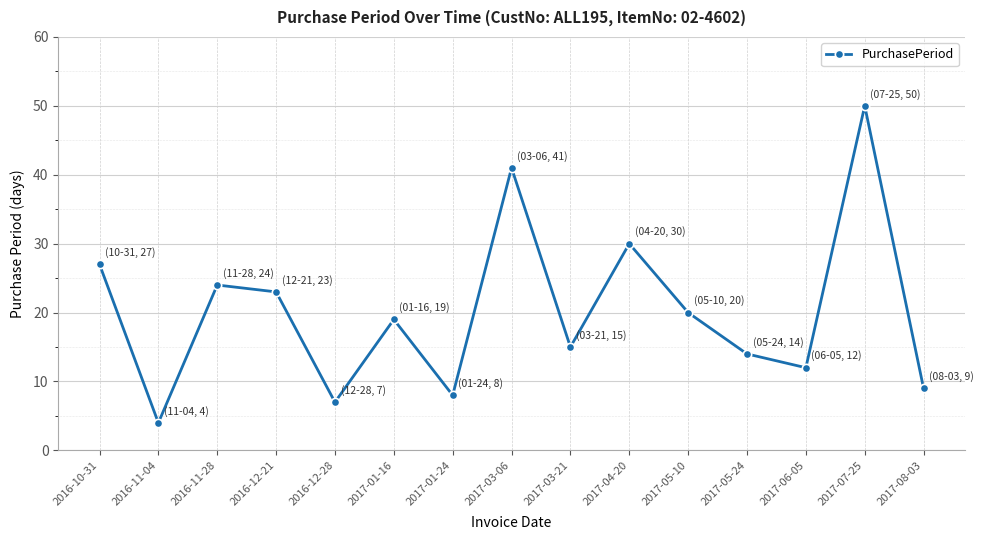

List the labels in order of value, smallest first.

2016-11-04, 2016-12-28, 2017-01-24, 2017-08-03, 2017-06-05, 2017-05-24, 2017-03-21, 2017-01-16, 2017-05-10, 2016-12-21, 2016-11-28, 2016-10-31, 2017-04-20, 2017-03-06, 2017-07-25